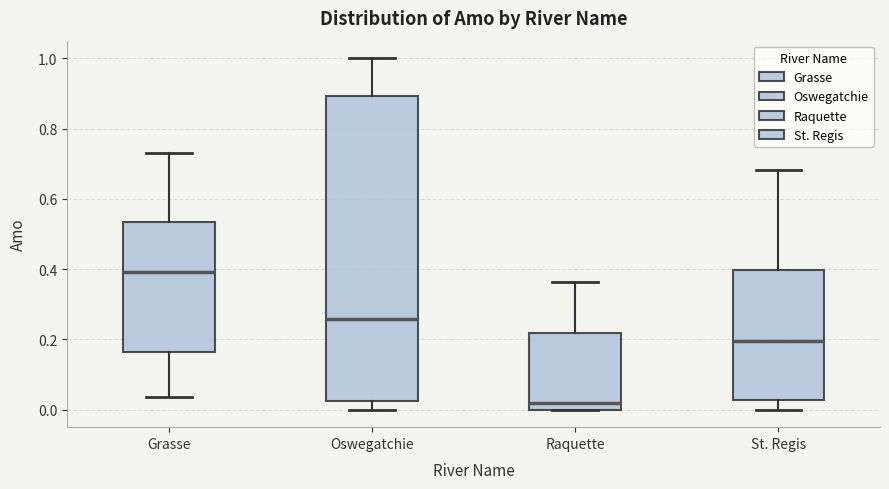

Where is the lower edge of the box for St. Regis on the y-axis? The values are not printed on the chart, so give them approximately, as read against the axis.

0.02